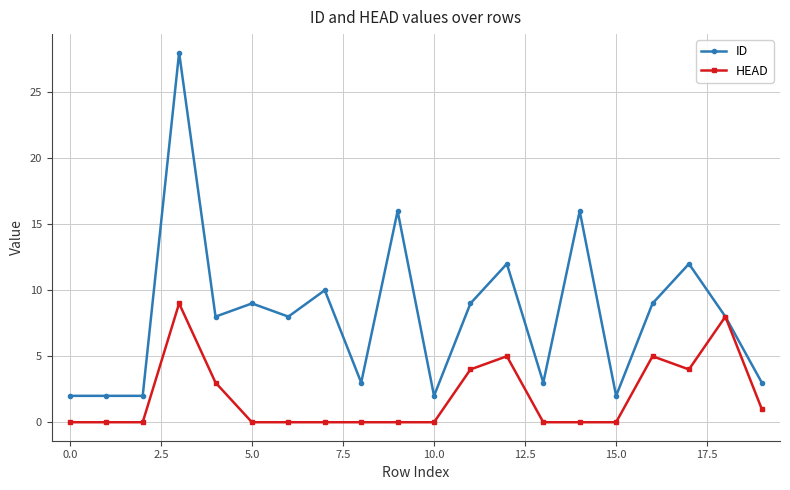

What is the highest value of the HEAD series?

9